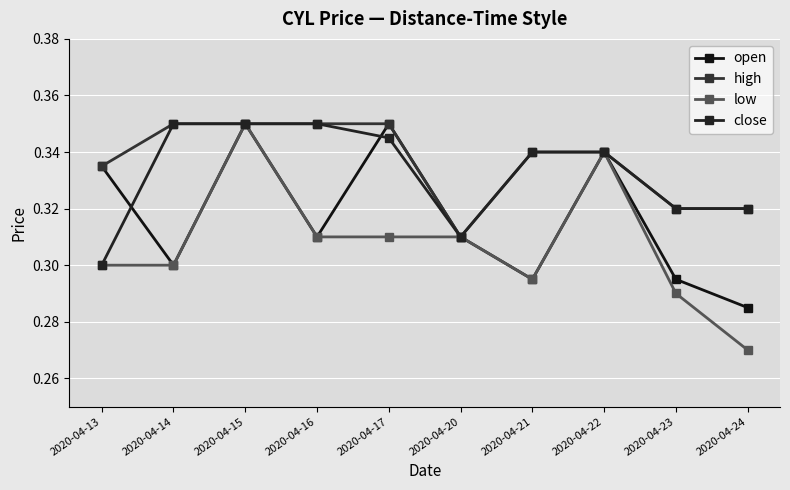

Reading left to right, extract all data points from this chart.

open: 0.3	0.3	0.3	0.3	0.3	0.3	0.3	0.3	0.3	0.3
high: 0.3	0.3	0.3	0.3	0.3	0.3	0.3	0.3	0.3	0.3
low: 0.3	0.3	0.3	0.3	0.3	0.3	0.3	0.3	0.3	0.3
close: 0.3	0.3	0.3	0.3	0.3	0.3	0.3	0.3	0.3	0.3